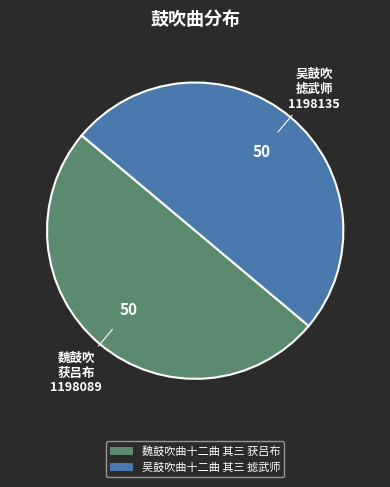

Do 吴鼓吹曲十二曲 其三 摅武师 and 魏鼓吹曲十二曲 其三 获吕布 together represent more than half of the pie?

Yes